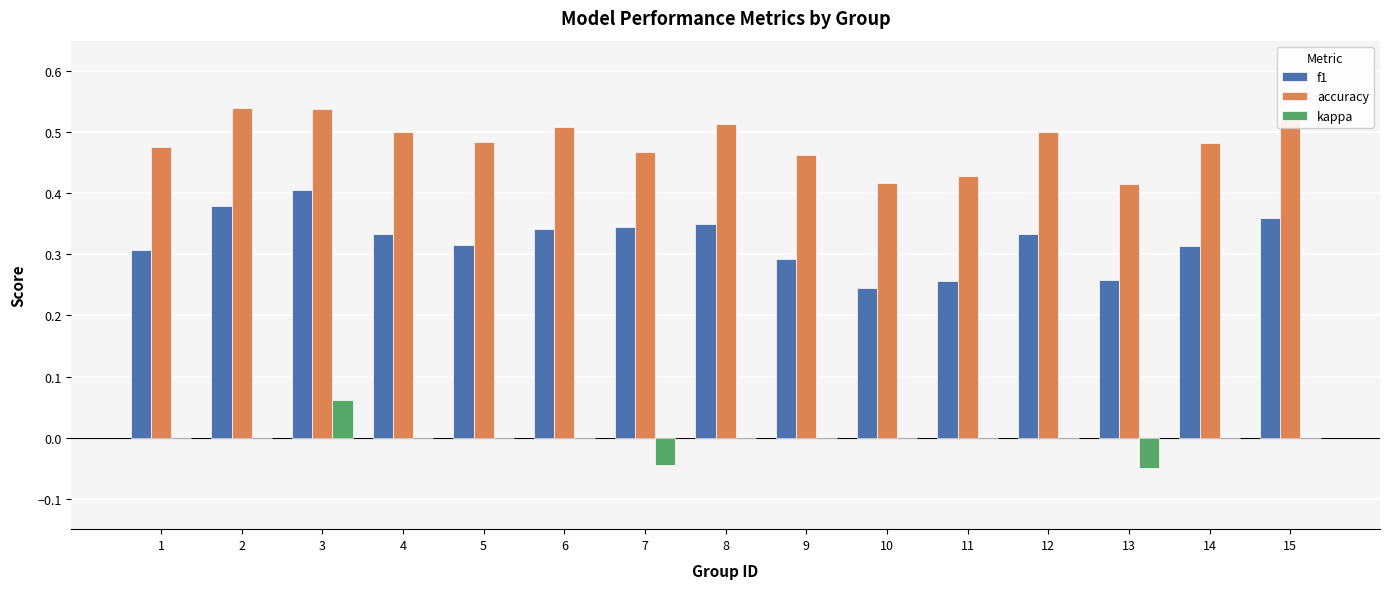

Which series has the largest total across all categories?

accuracy